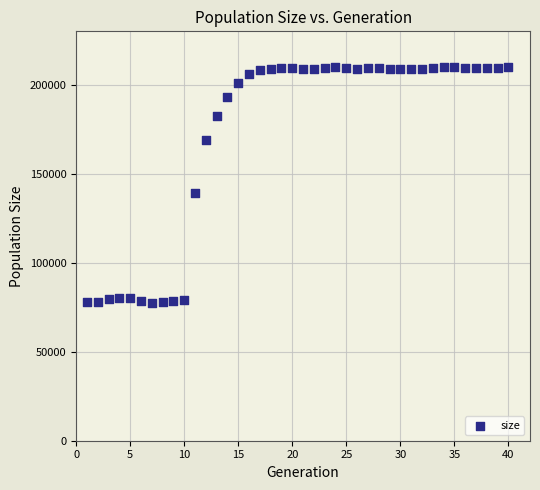

What Y value in the scatter plot is closest to 143691?

139185